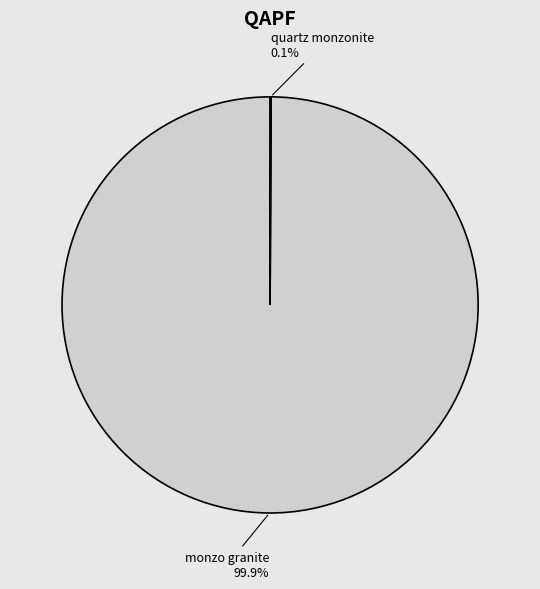

What percentage is NOT represented by monzo granite?

0.1%